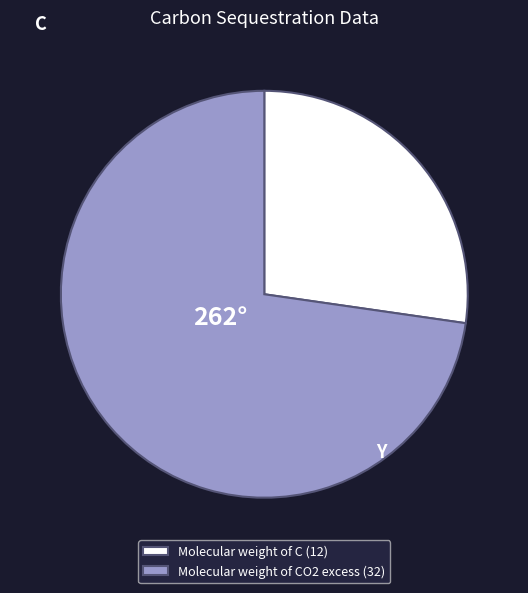

The Molecular weight of CO2 excess (32) slice represents 67% of the pie. True or false?

False